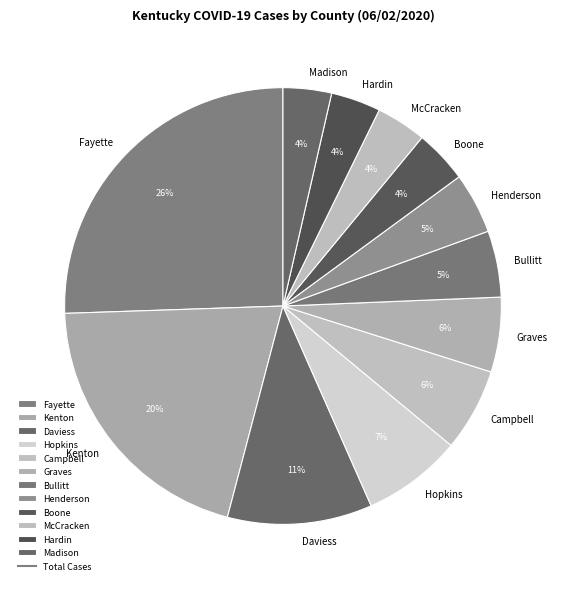

Combined, do Fayette and Henderson account for over 50%?

No